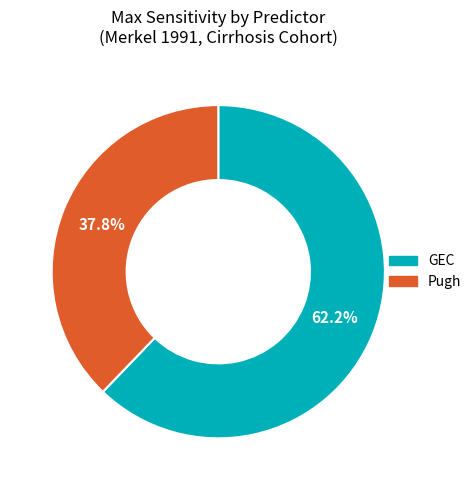

Which has a higher value, Pugh or GEC?

GEC